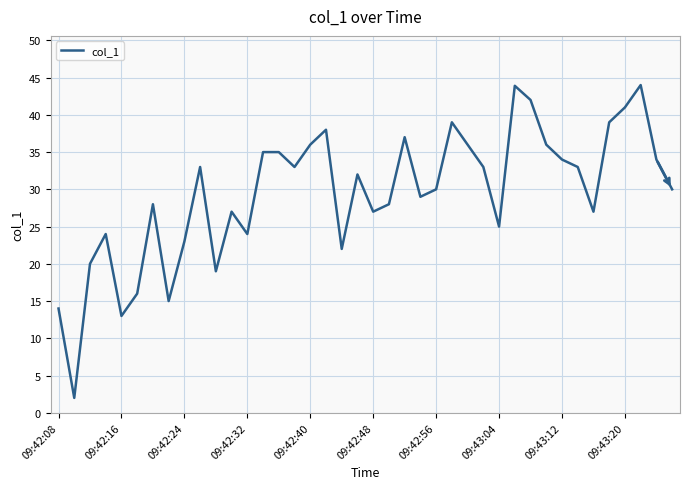

How many lines are shown in the chart?

1